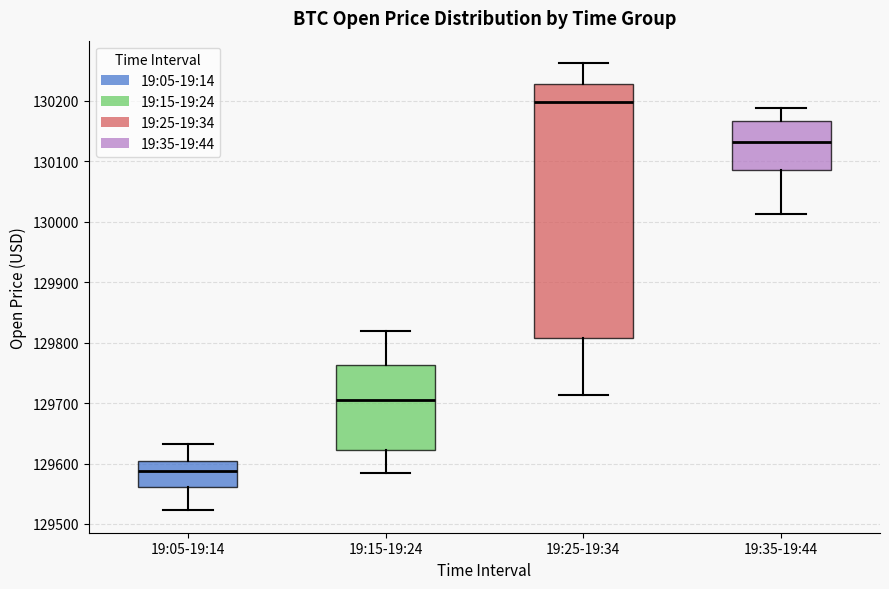

Where is the lower edge of the box for 19:35-19:44 on the y-axis? The values are not printed on the chart, so give them approximately, as read against the axis.

130090